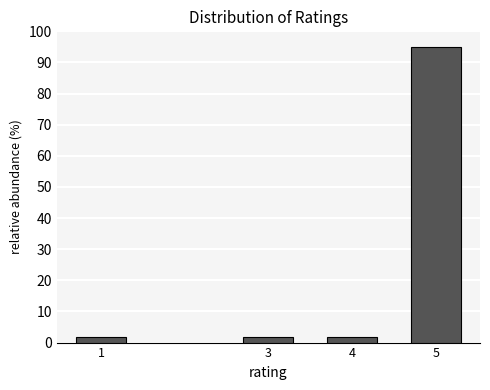

Reading right to left, extract all data points from this chart.

5=94.9	4=1.7	3=1.7	1=1.7